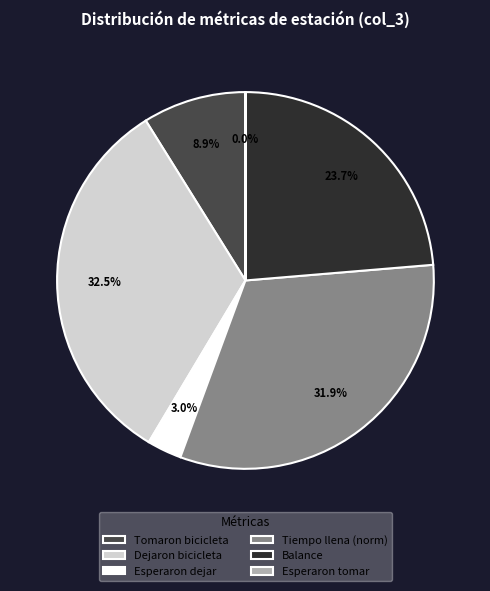

Which slice is the largest?

Dejaron bicicleta